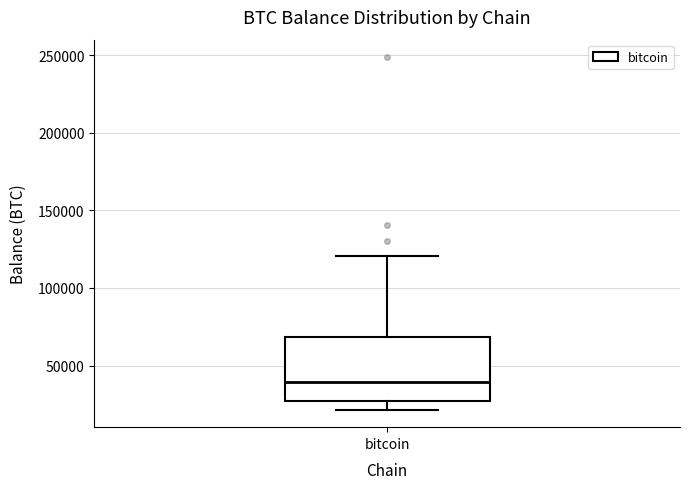

Transcribe this box plot: give where the median line is, the range the box spans, and where the two whiskers end, as read against the y-axis. The values are not printed on the chart, so give them approximately, as read against the axis.

median 40000, box 25000 to 70000, whiskers 20000 to 120000